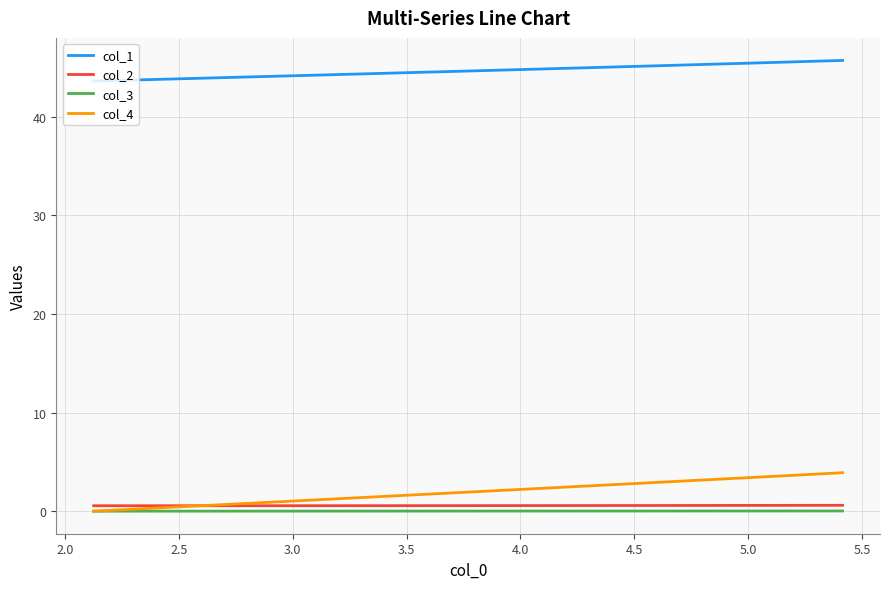

What is the sum of all col_2 values?

22.7